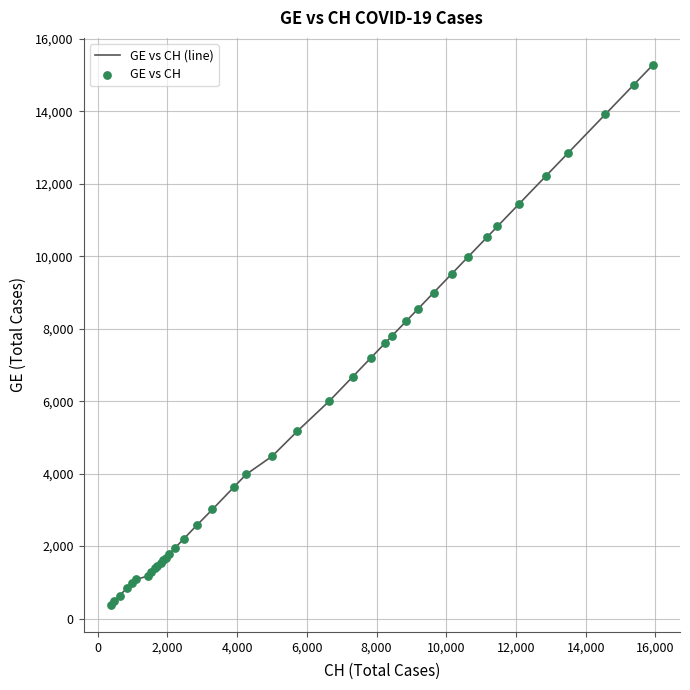

What is the greatest value displayed?

15284